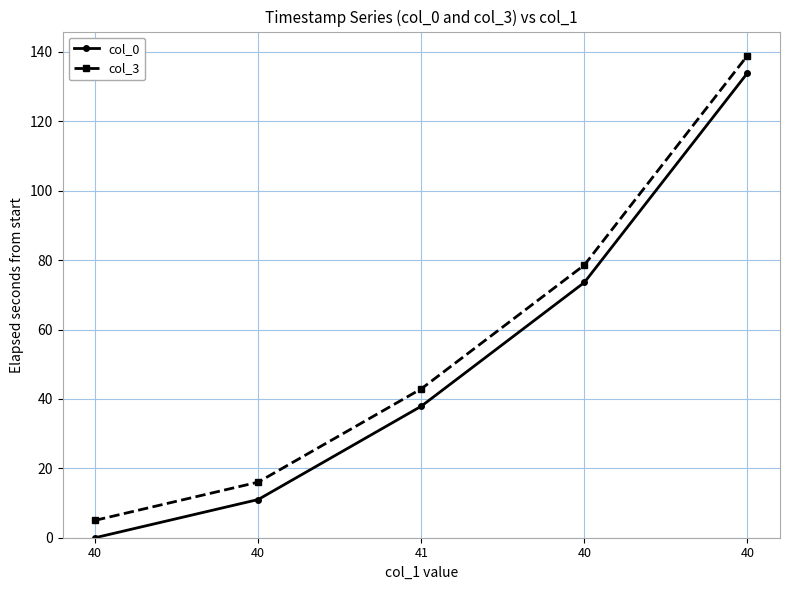

Does the chart have visible grid lines?

Yes